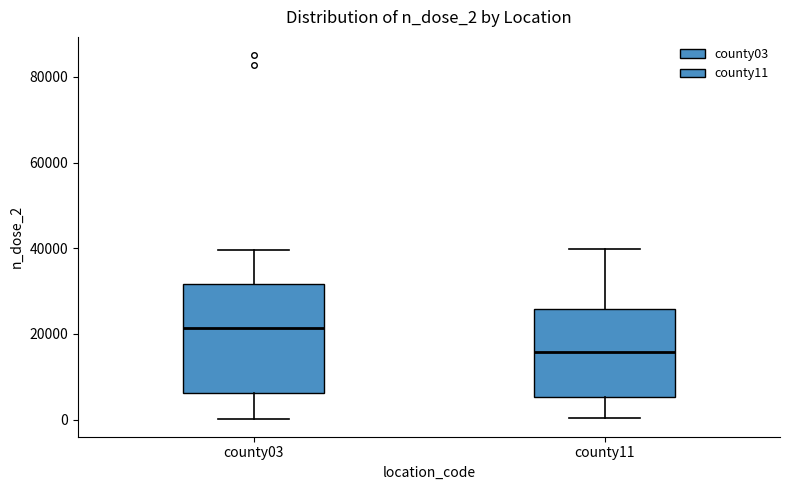

Where does the lower whisker of the box for county11 end on the y-axis? The values are not printed on the chart, so give them approximately, as read against the axis.

0